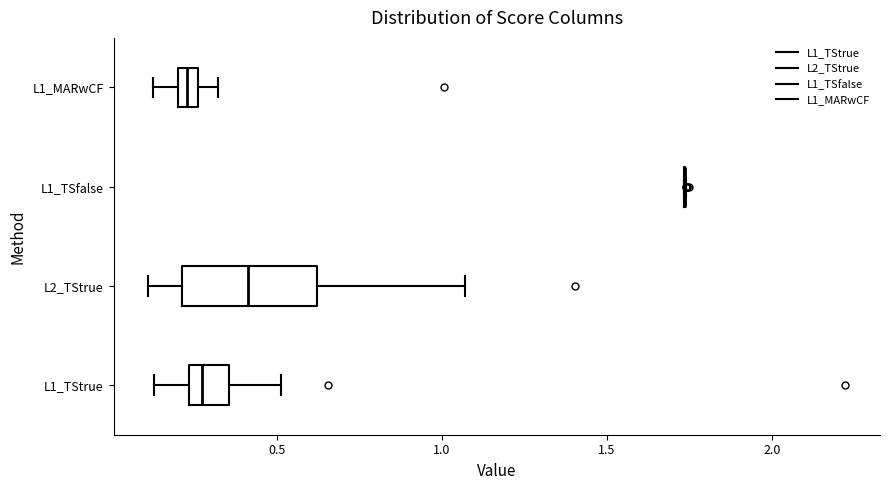

Which box is the widest, from its left edge to its right edge?

L2_TStrue